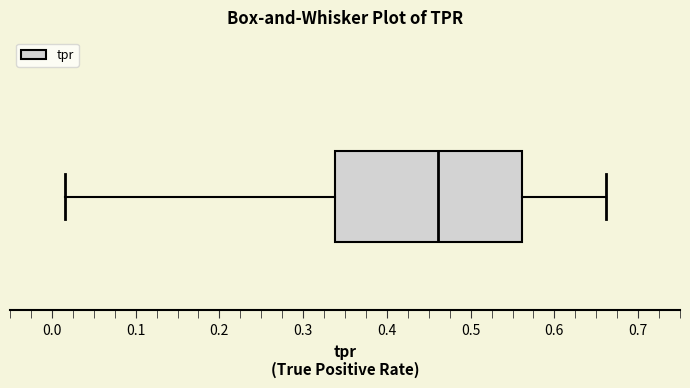

Where is the left edge of the box on the x-axis? The values are not printed on the chart, so give them approximately, as read against the axis.

0.34